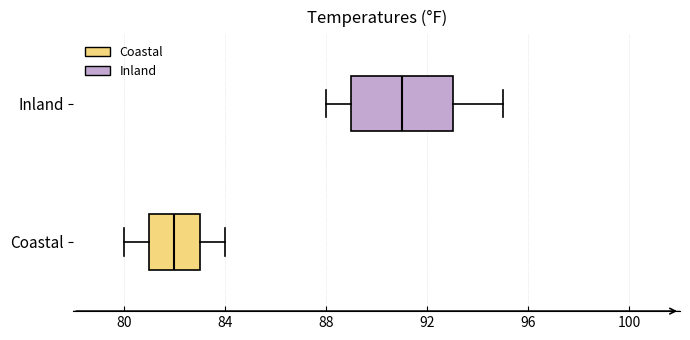

Reading bottom to top, read every box against the x-axis: the position of its median line, the range the box covers, and the ends of its whiskers. The values are not printed on the chart, so give them approximately, as read against the axis.

Coastal: median 82, box 81 to 83, whiskers 80 to 84
Inland: median 91, box 89 to 93, whiskers 88 to 95